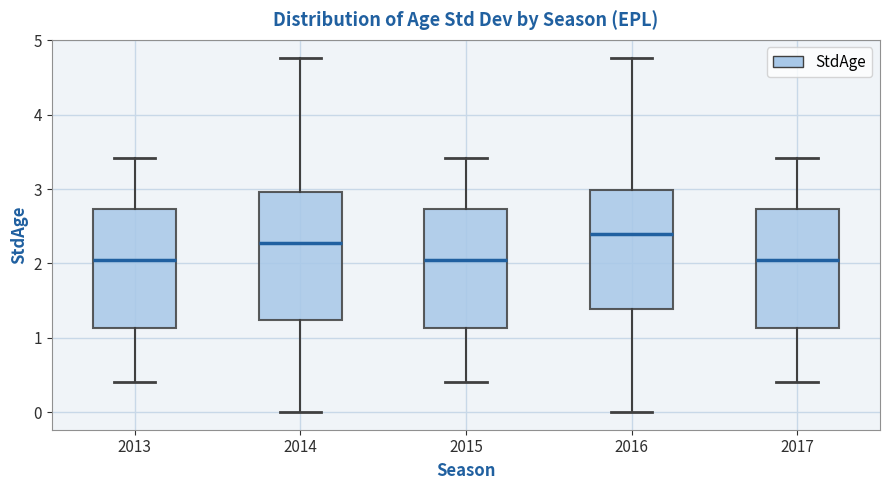

Which box is the tallest, from its lower edge to its upper edge?

2014